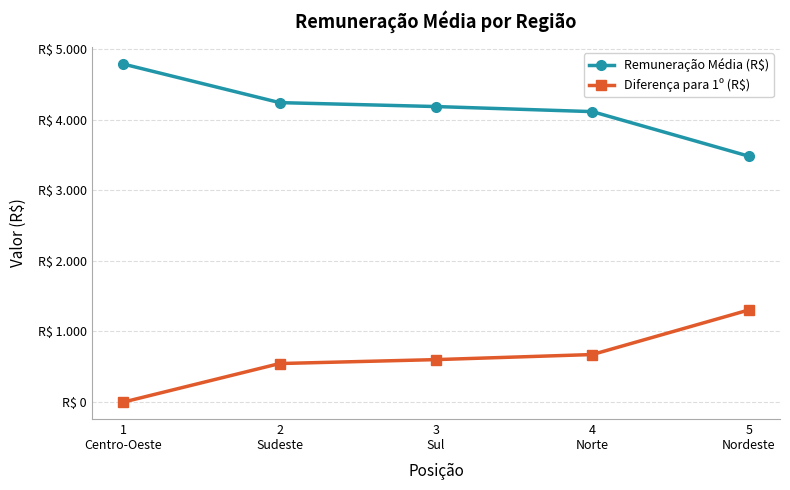

Is this an area chart (filled region under the line)?

No